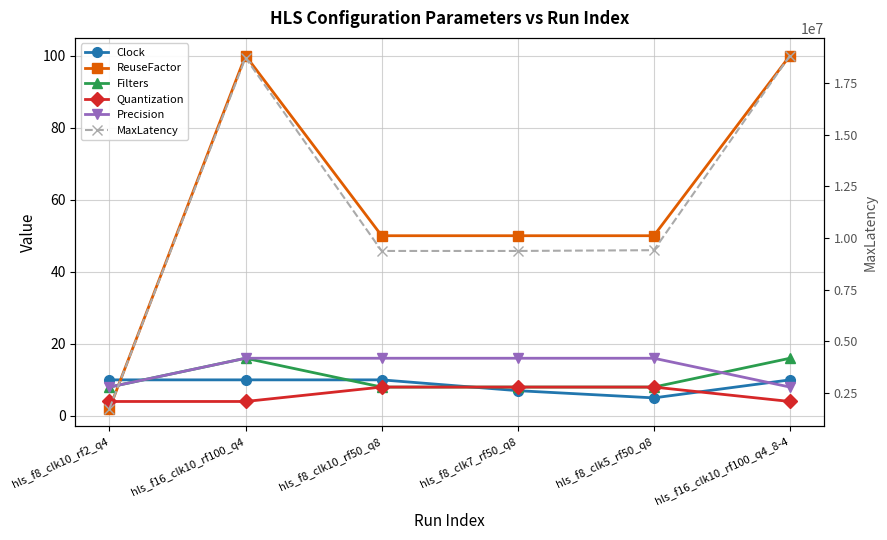

Which series has the largest total across all categories?

MaxLatency